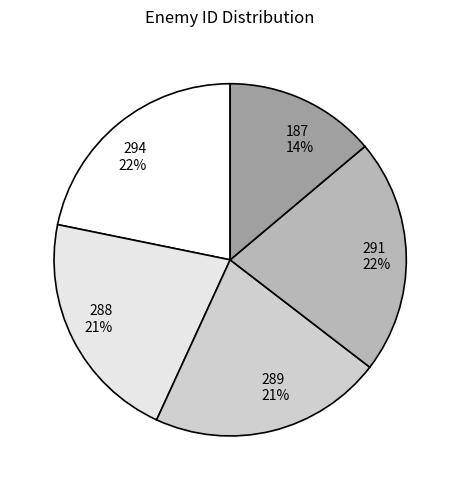

Is the sum of 187 and 291 greater than half?

No